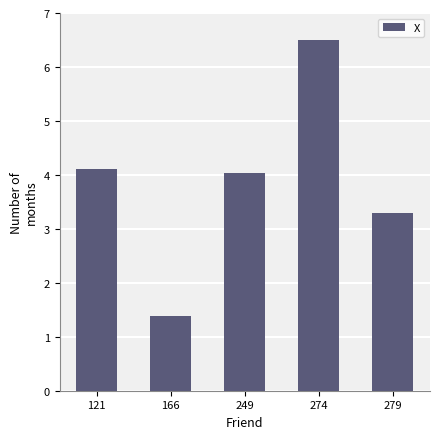

True or false: the data shows 4.1 at 121.

True